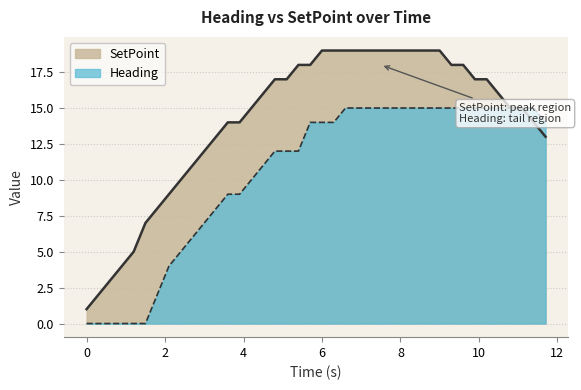

What is the minimum value for SetPoint?

1